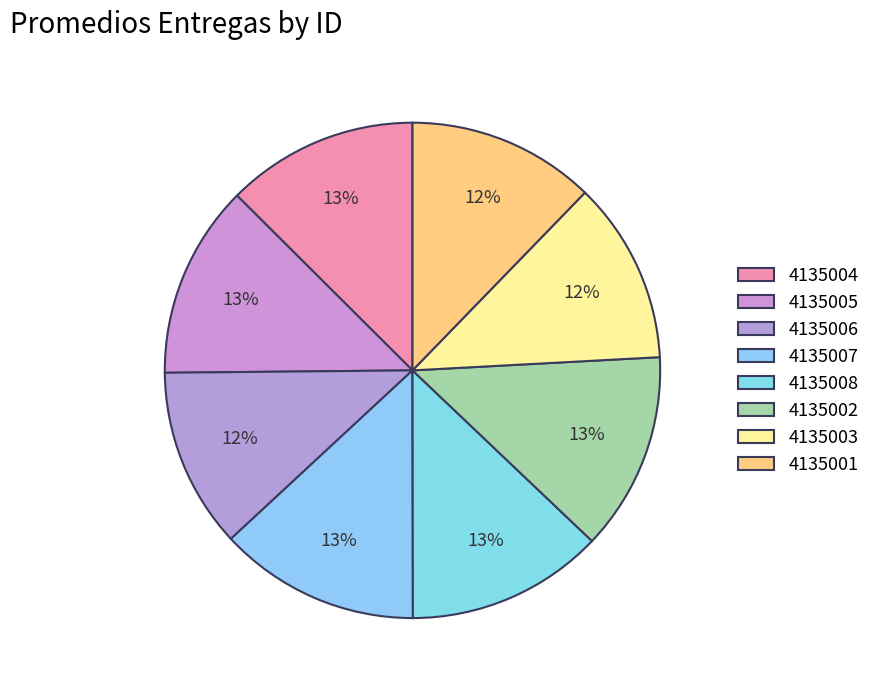

Is there a majority slice in this chart?

No